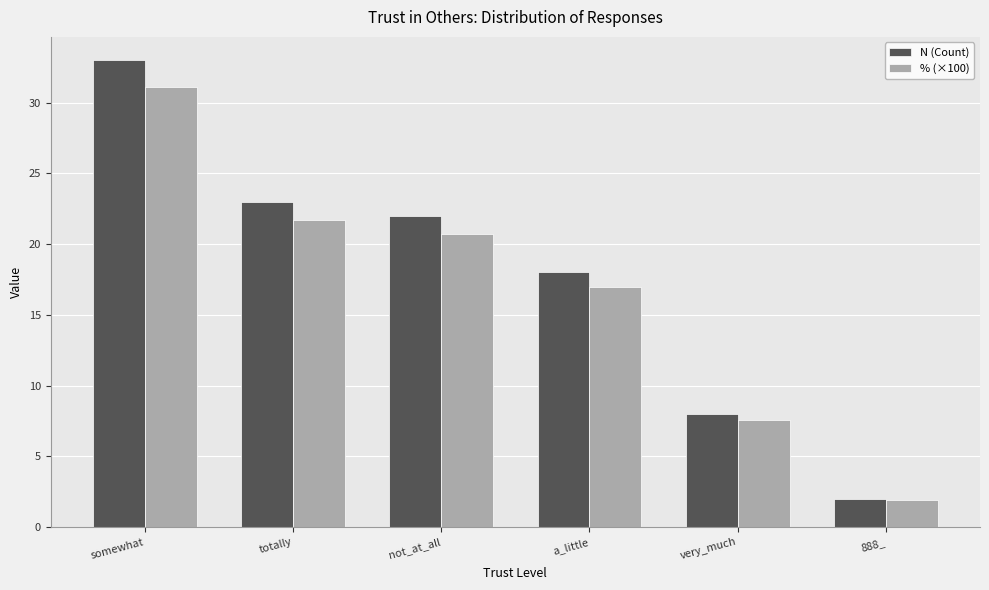

Which series has the largest range (max minus min)?

N (Count)